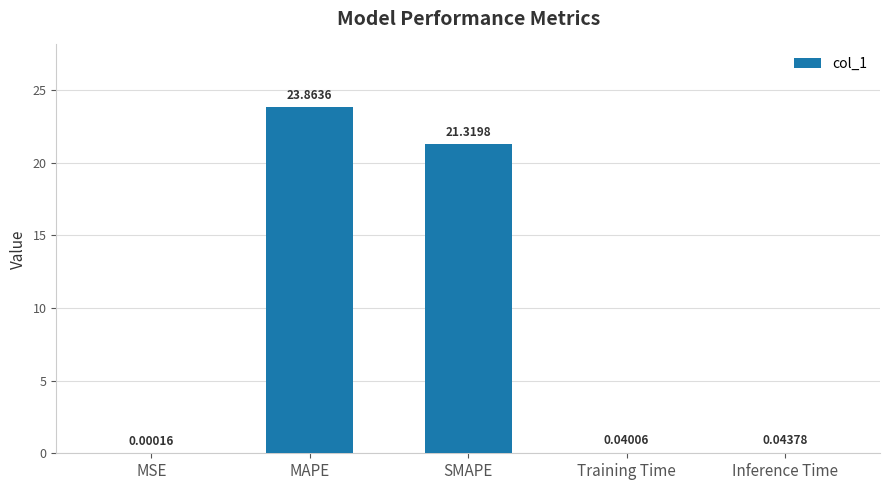

Between MSE and Training Time, which is larger?

Training Time